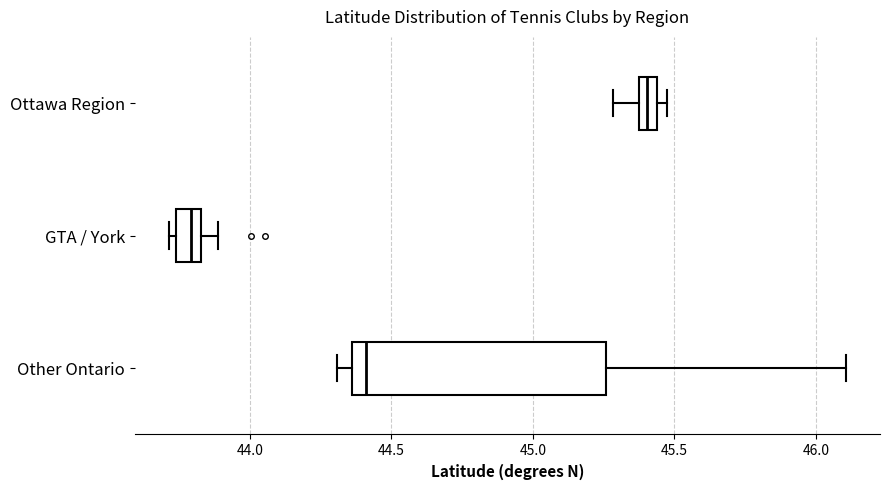

Which box's median line is the furthest to the right?

Ottawa Region